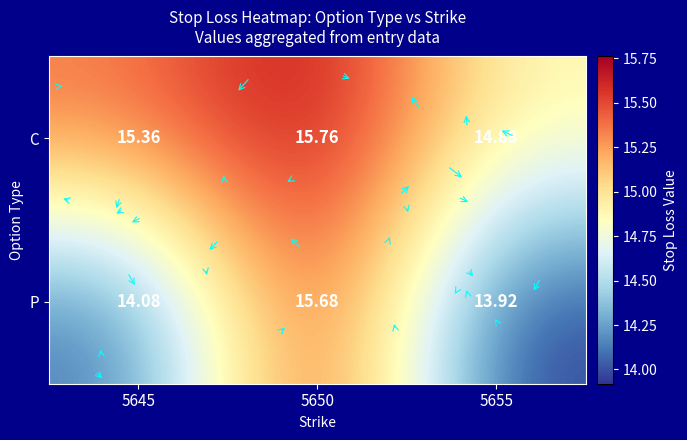

List the series in order of their overall mean, highest first.

C, P